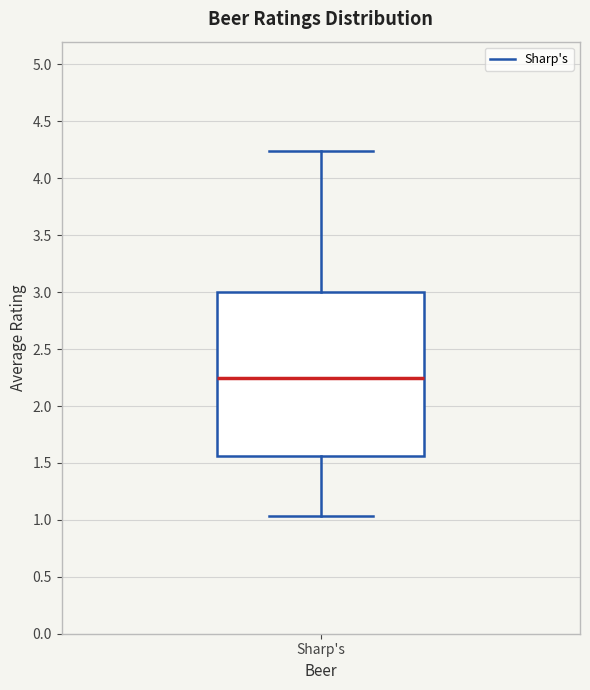

Read this box plot against the y-axis: the position of the median line, the range covered by the box, and the ends of both whiskers. The values are not printed on the chart, so give them approximately, as read against the axis.

median 2.25, box 1.55 to 3.00, whiskers 1.05 to 4.25